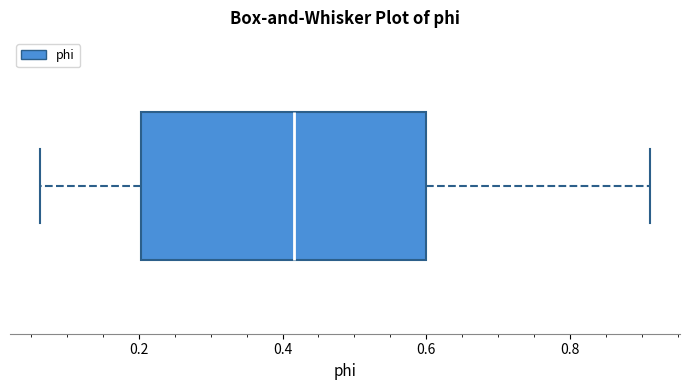

Where does the right whisker of the box end on the x-axis? The values are not printed on the chart, so give them approximately, as read against the axis.

0.92